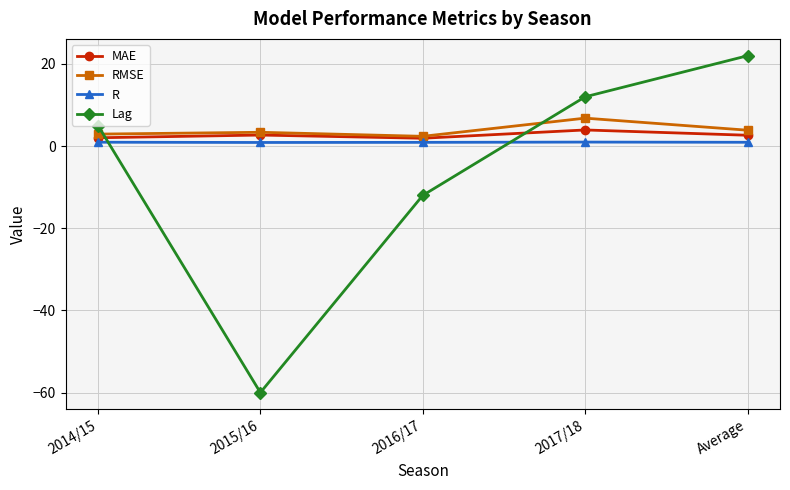

True or false: MAE has a value of 1.9 at 2016/17.

True